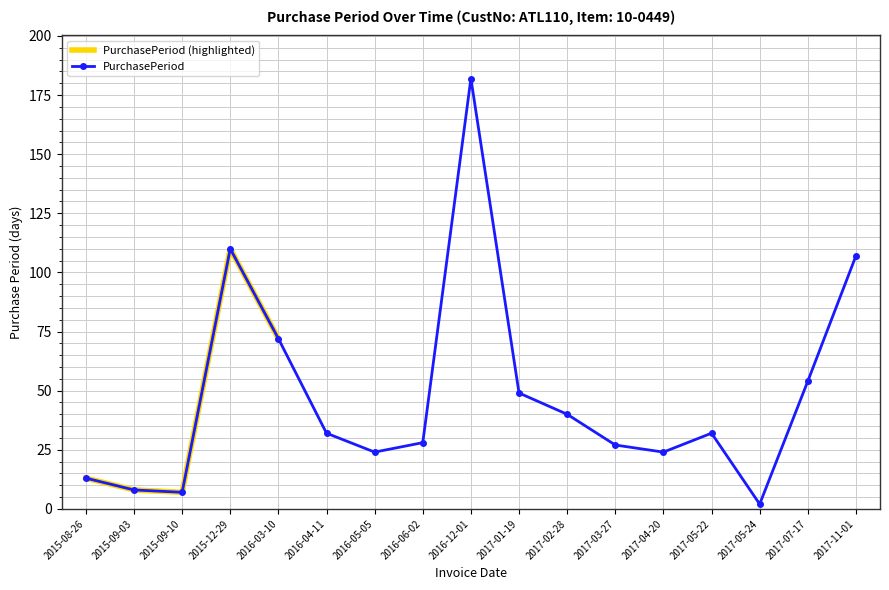

What is the change in value from 2015-09-10 to 2016-03-10?

+65